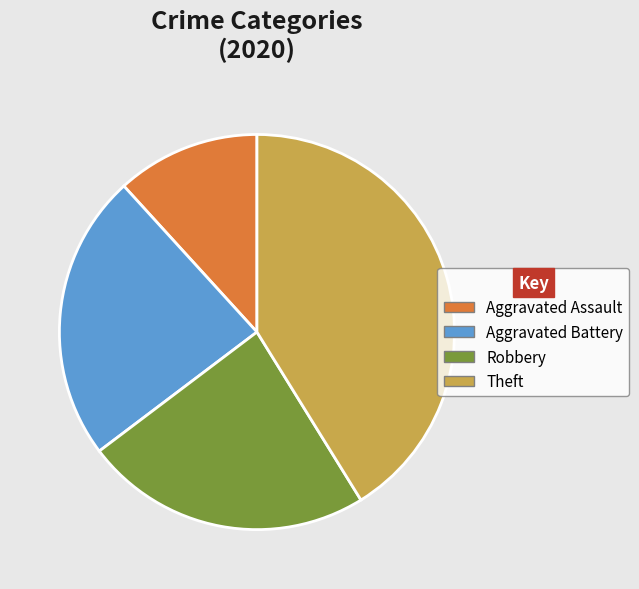

Do Robbery and Theft together represent more than half of the pie?

Yes